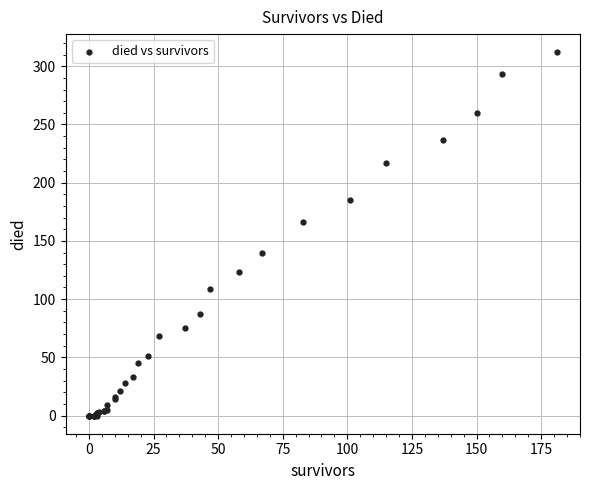

What Y value in the scatter plot is closest to 156?

166